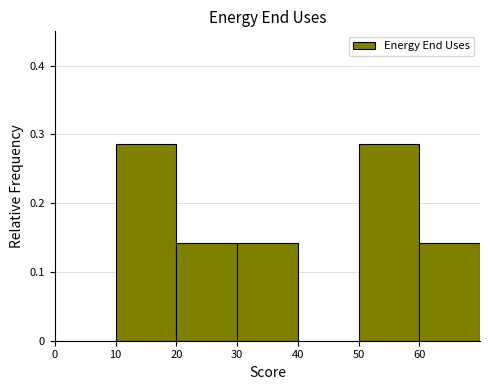

What is the height of the bar covering 60 to 70 on the x-axis? The values are not printed on the chart, so give them approximately, as read against the axis.

0.14